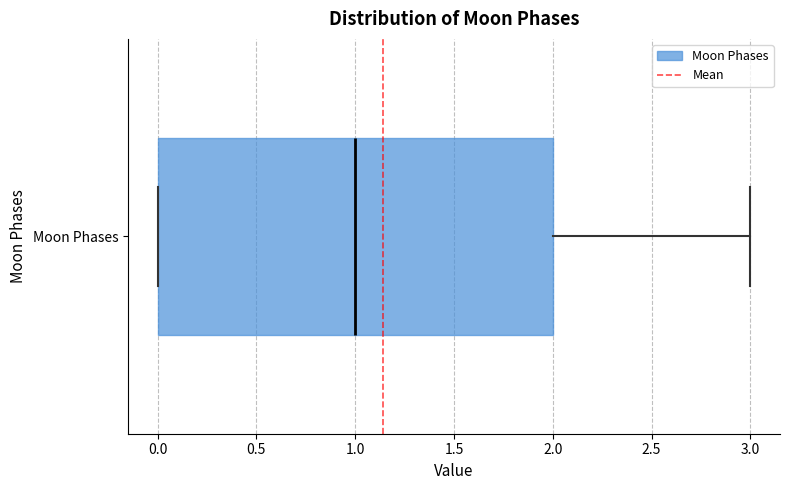

Read this box plot against the x-axis: the position of the median line, the range covered by the box, and the ends of both whiskers. The values are not printed on the chart, so give them approximately, as read against the axis.

median 1, box 0 to 2, whiskers 0 to 3